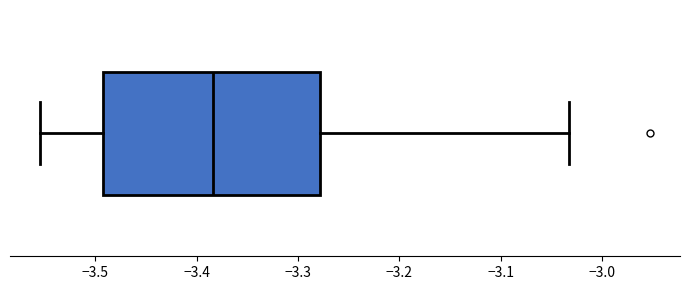

Read this box plot against the x-axis: the position of the median line, the range covered by the box, and the ends of both whiskers. The values are not printed on the chart, so give them approximately, as read against the axis.

median -3.38, box -3.49 to -3.28, whiskers -3.55 to -3.03